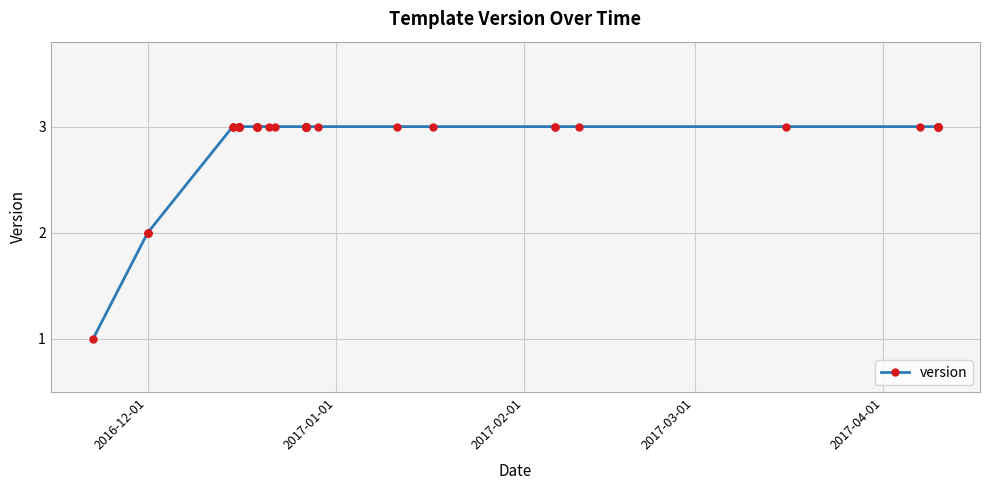

How many lines are shown in the chart?

1